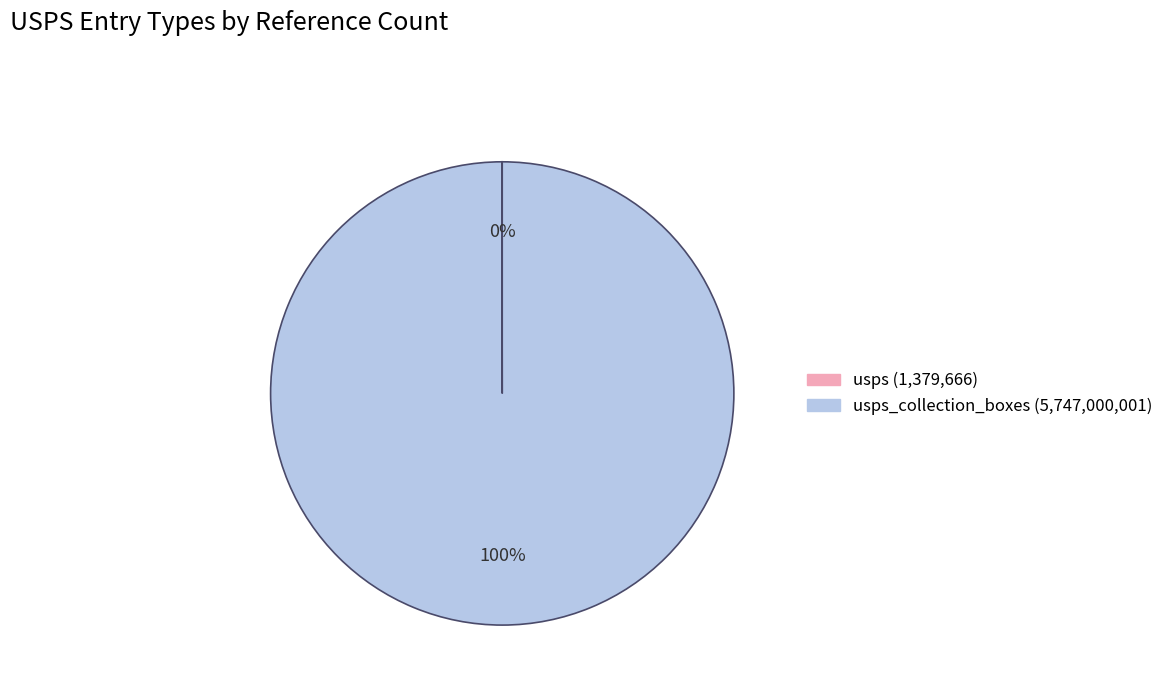

To the nearest percent, what is the difference between the largest and smallest slice percentages?

100%